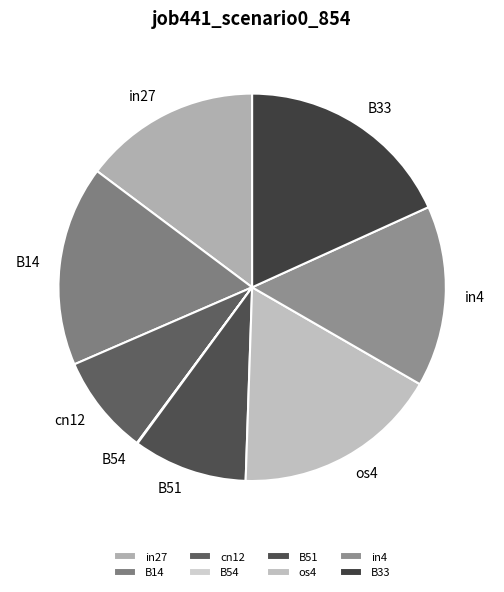

Between B33 and os4, which is larger?

B33